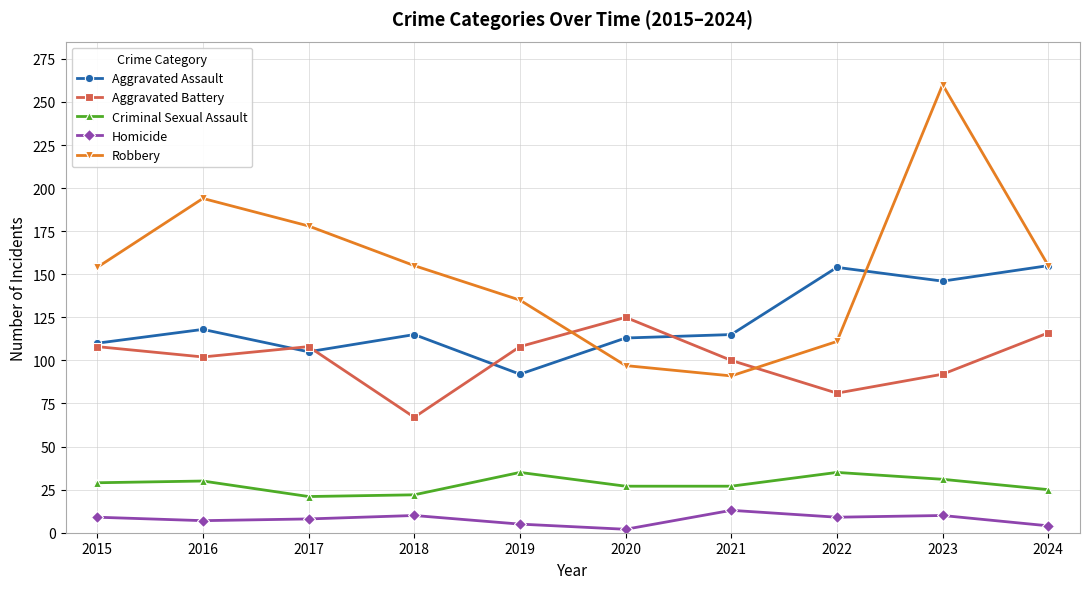

Does the chart have visible grid lines?

Yes